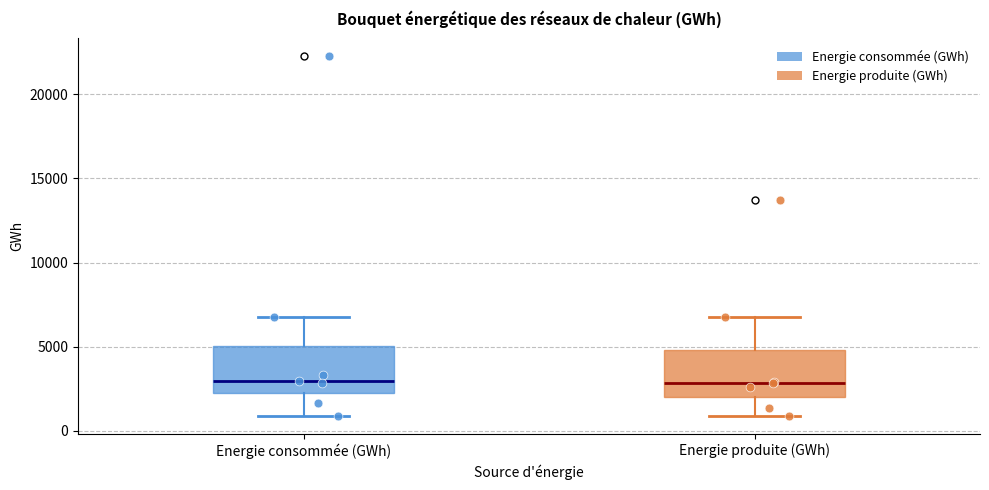

Reading left to right, transcribe this box plot: for each box, give where its median line is, the range the box spans, and where its two whiskers end, as read against the y-axis. The values are not printed on the chart, so give them approximately, as read against the axis.

Energie consommée (GWh): median 3000, box 2000 to 5000, whiskers 1000 to 7000
Energie produite (GWh): median 3000, box 2000 to 5000, whiskers 1000 to 7000